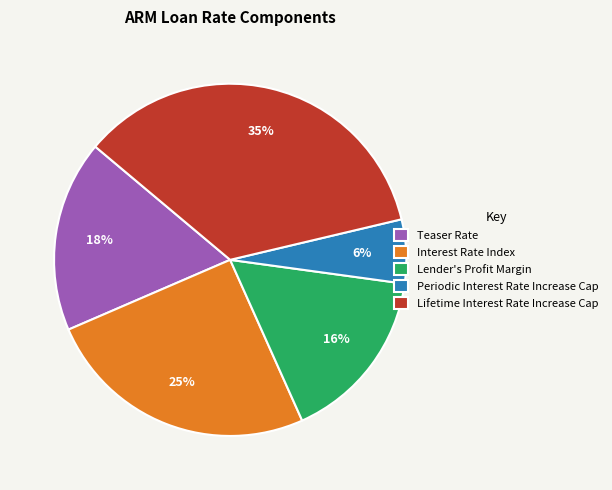

To the nearest percent, what is the combined percentage of Lender's Profit Margin and Lifetime Interest Rate Increase Cap?

51%